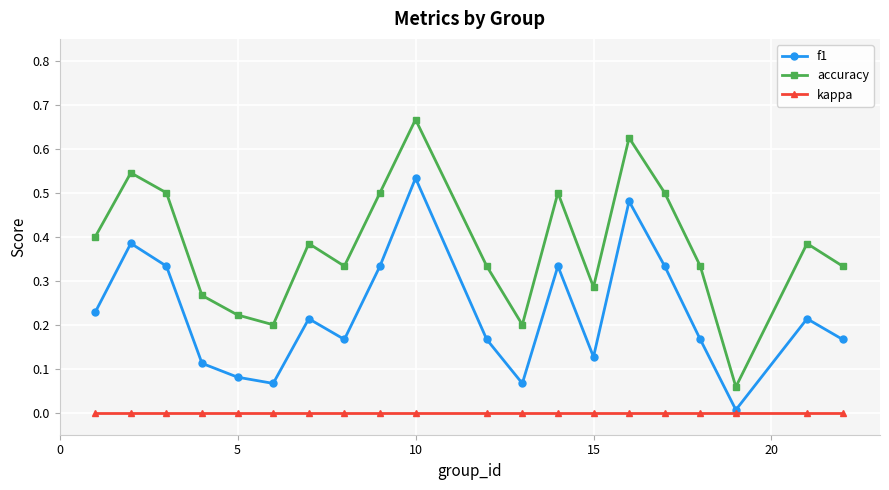

True or false: accuracy and kappa intersect in this chart.

False